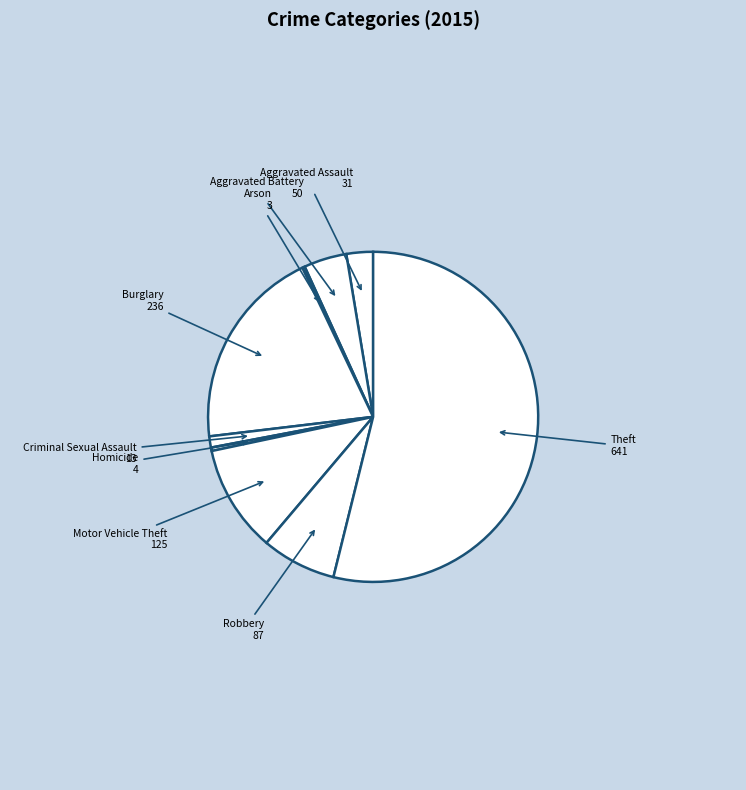

Is the sum of Robbery and Criminal Sexual Assault greater than half?

No